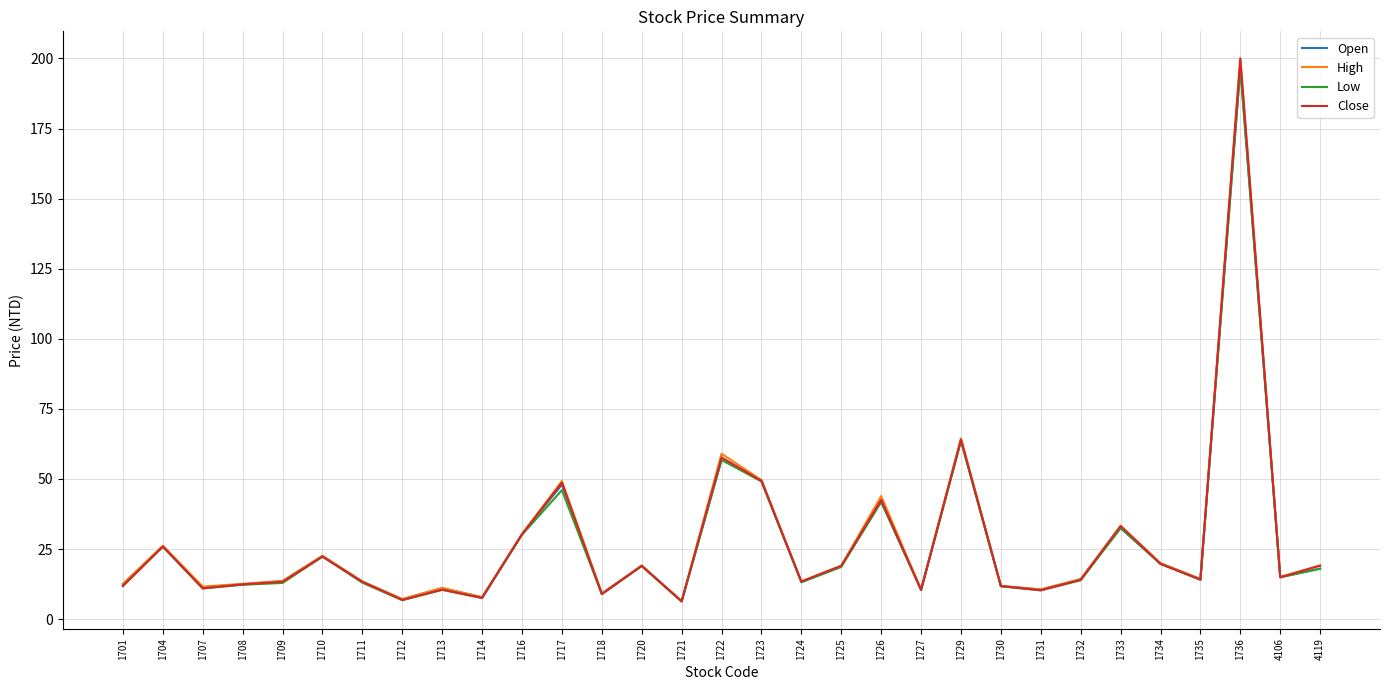

The value of Low at 1732 is 22.4. True or false?

False